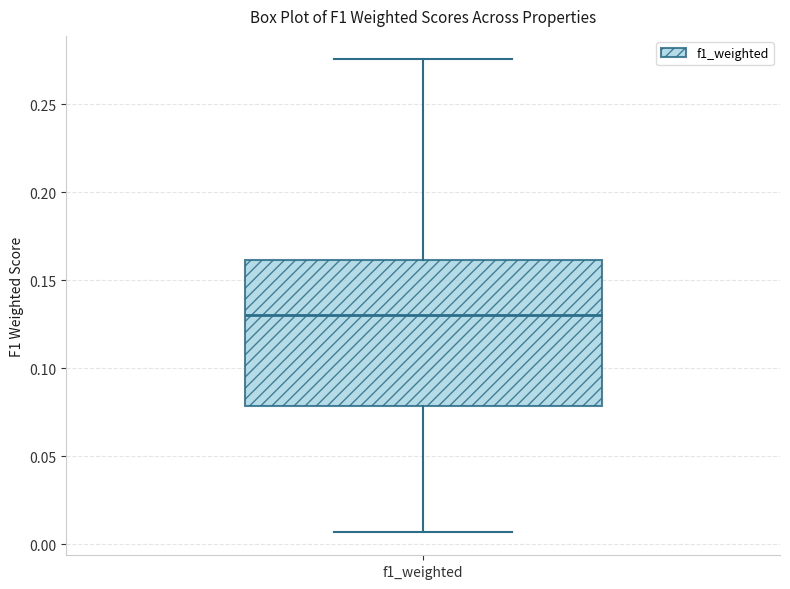

Transcribe this box plot: give where the median line is, the range the box spans, and where the two whiskers end, as read against the y-axis. The values are not printed on the chart, so give them approximately, as read against the axis.

median 0.130, box 0.080 to 0.160, whiskers 0.005 to 0.275